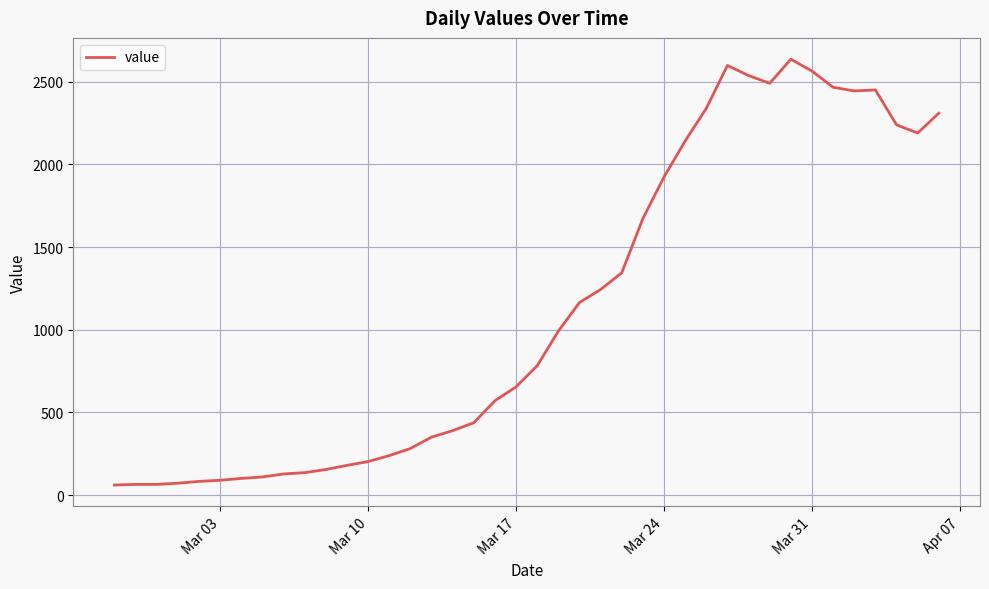

What is the difference between the maximum and minimum values?

2576